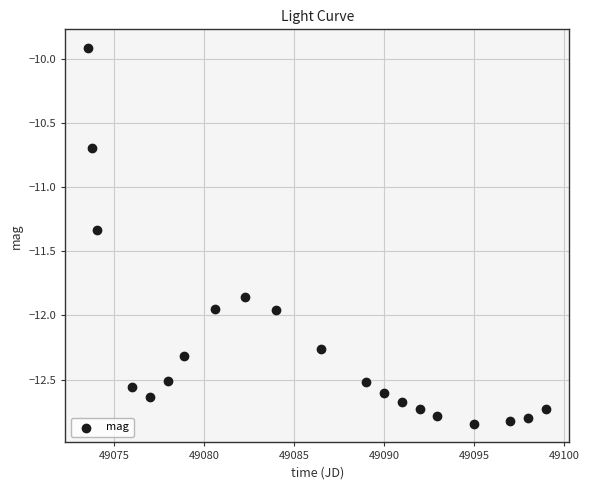

What is the range of X values (max minus min)?

25.4